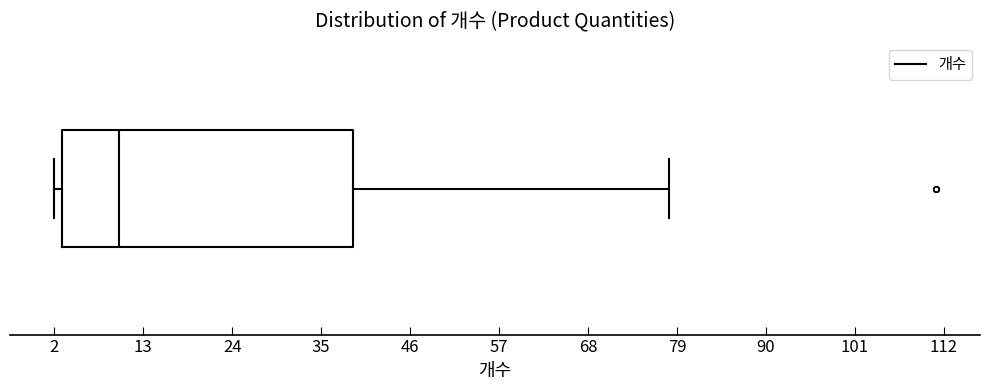

Transcribe this box plot: give where the median line is, the range the box spans, and where the two whiskers end, as read against the x-axis. The values are not printed on the chart, so give them approximately, as read against the axis.

median 10, box 4 to 40, whiskers 2 to 78